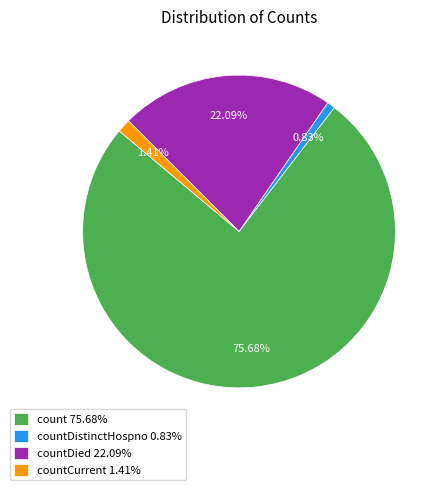

Which has a higher value, count 75.68% or countCurrent 1.41%?

count 75.68%